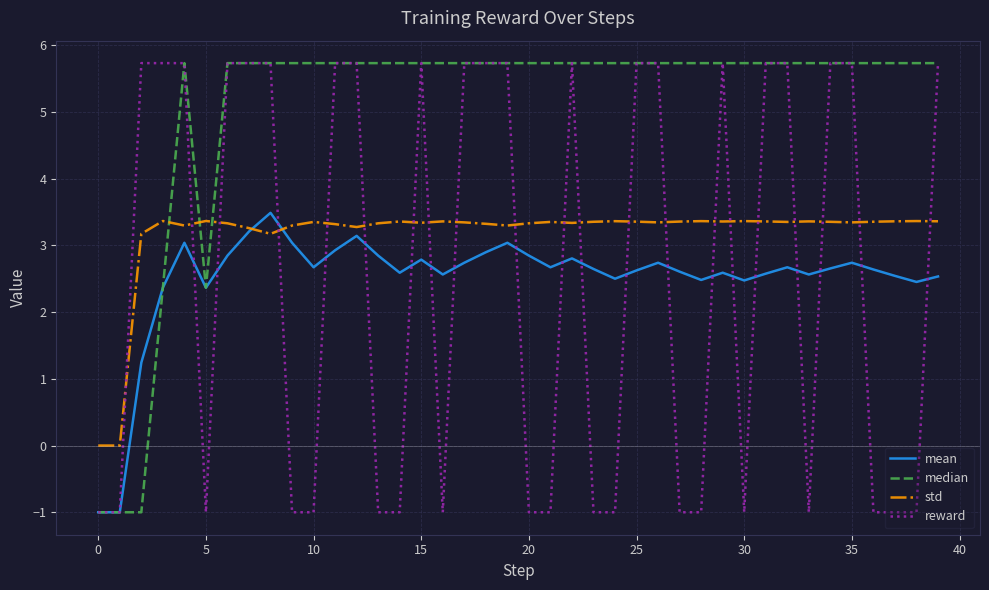

What is the maximum value shown in the chart?

5.7